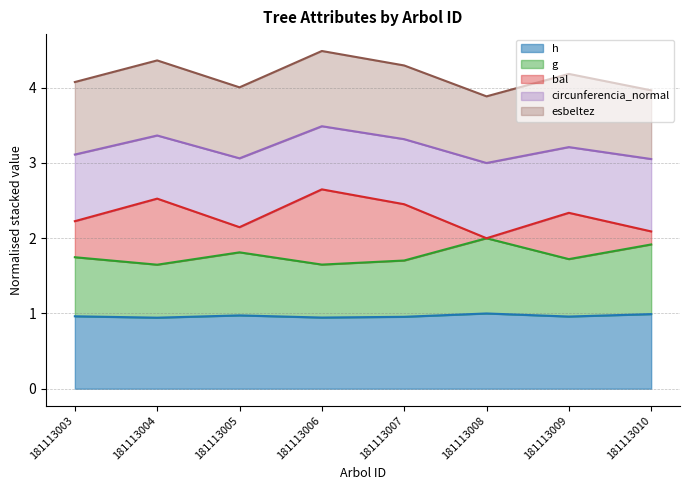

What is the total value across all series at 181113009?

4.2